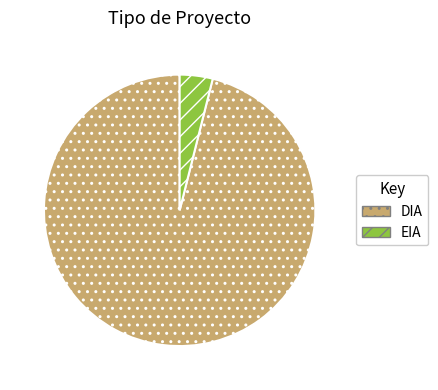

Combined, do EIA and DIA account for over 50%?

Yes